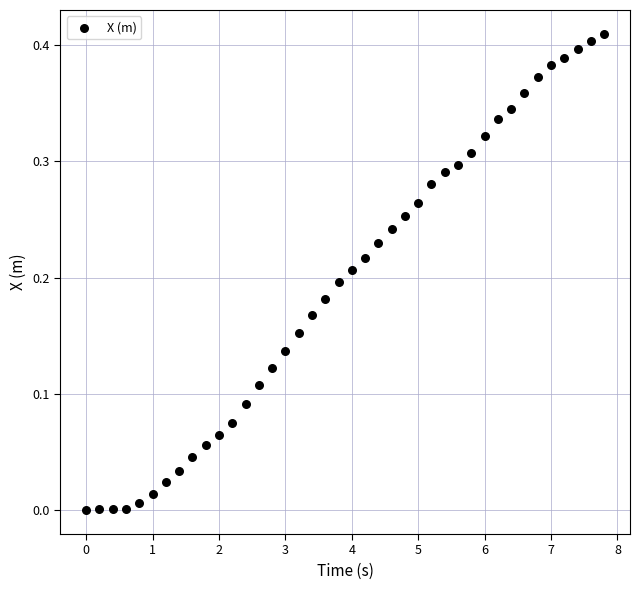

What is the range of X values (max minus min)?

7.8